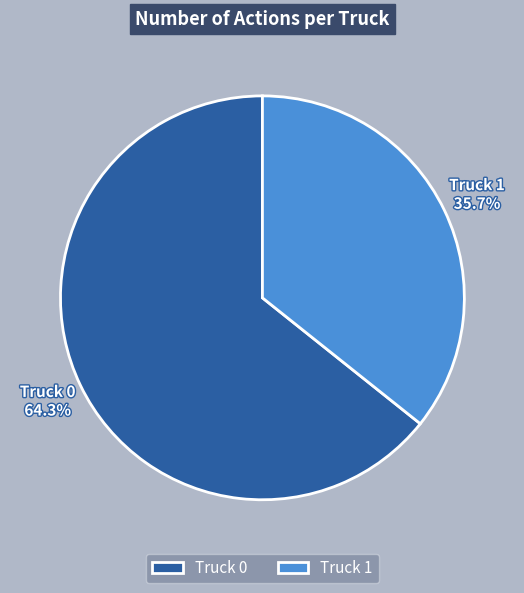

To the nearest percent, what percentage of the pie is Truck 0?

64%